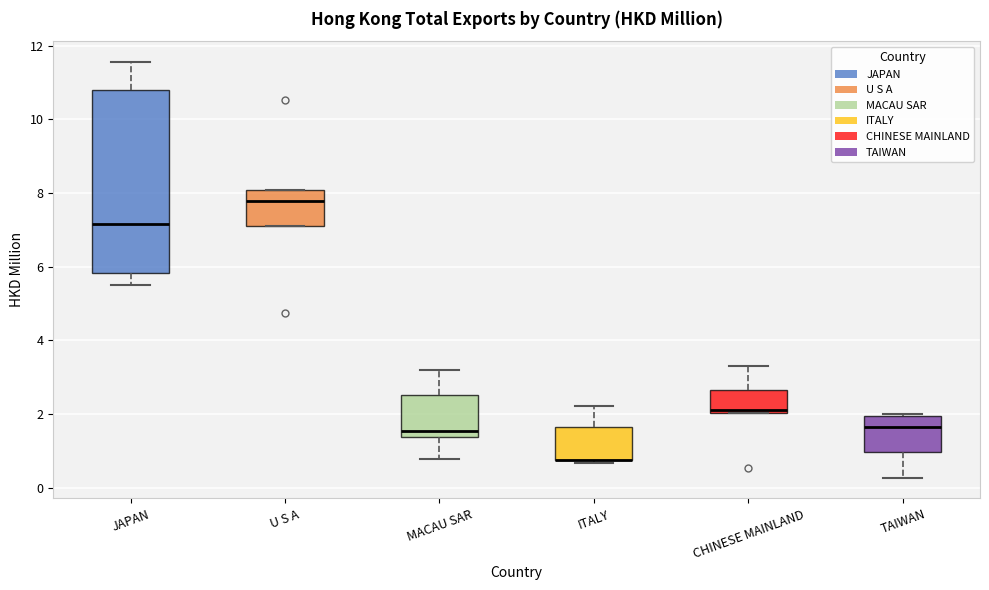

Comparing the boxes themselves (not the whiskers), which one is the tallest?

JAPAN